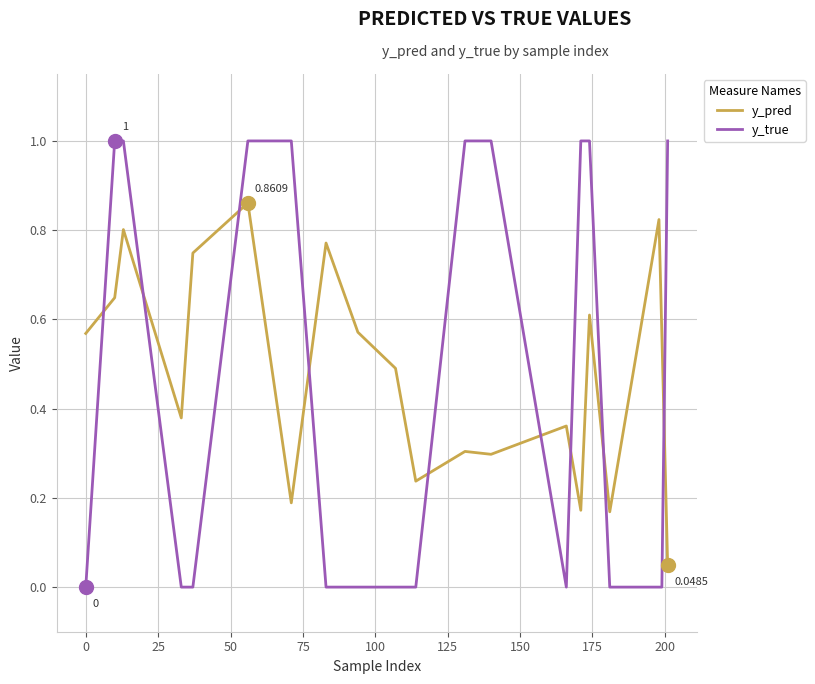

Is this an area chart (filled region under the line)?

No